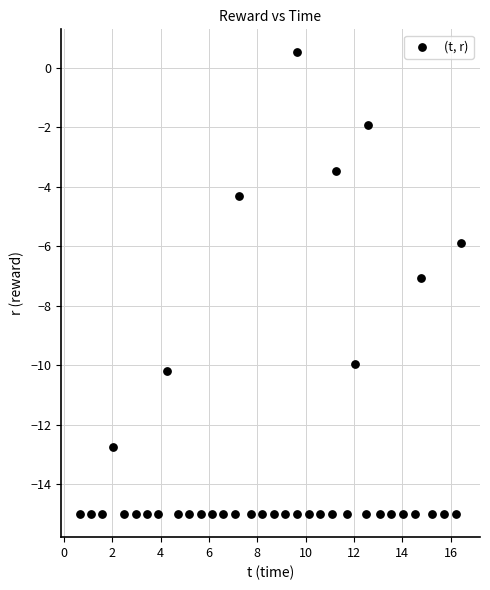

What is the range of Y values (max minus min)?

15.5